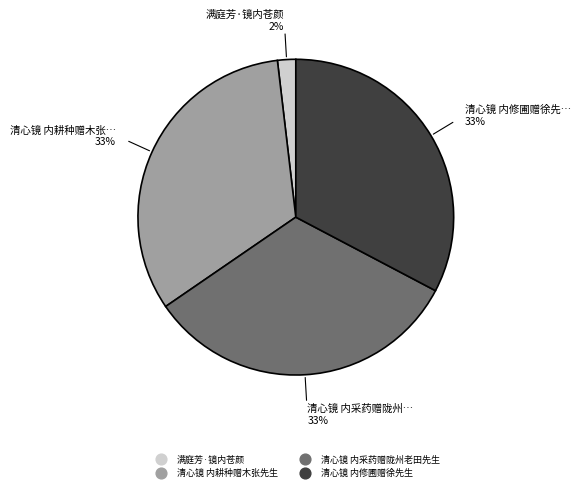

What is the smallest slice in the pie chart?

满庭芳·镜内苍颜